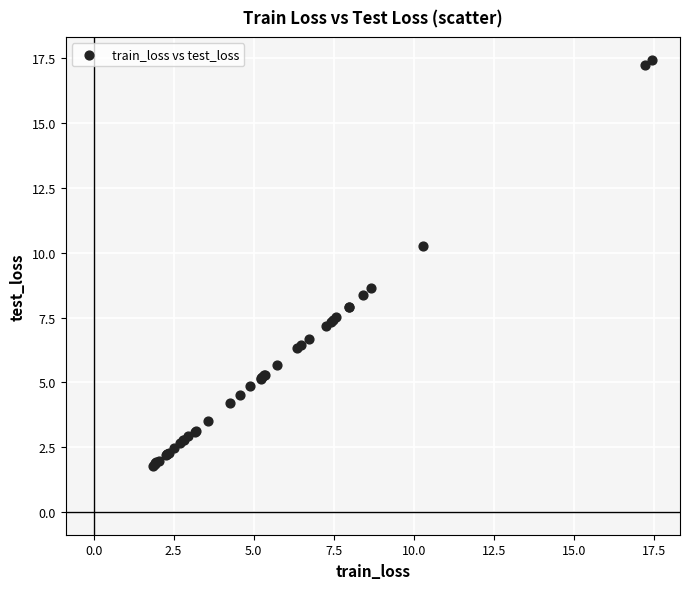

What Y value in the scatter plot is closest to 9?

8.6